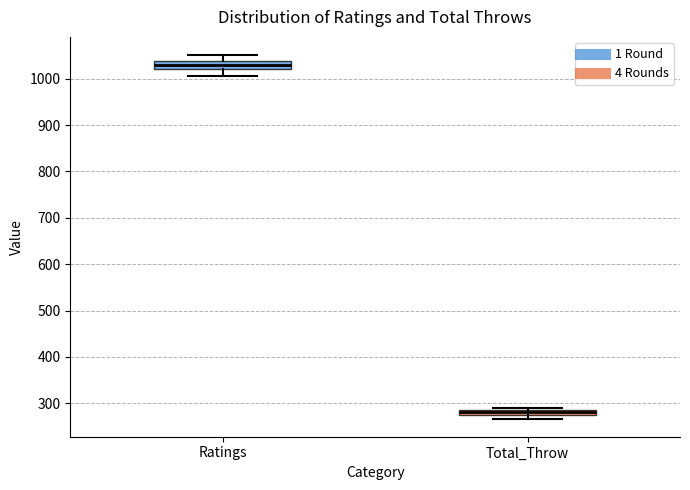

Where does the upper whisker of the box for Ratings end on the y-axis? The values are not printed on the chart, so give them approximately, as read against the axis.

1050